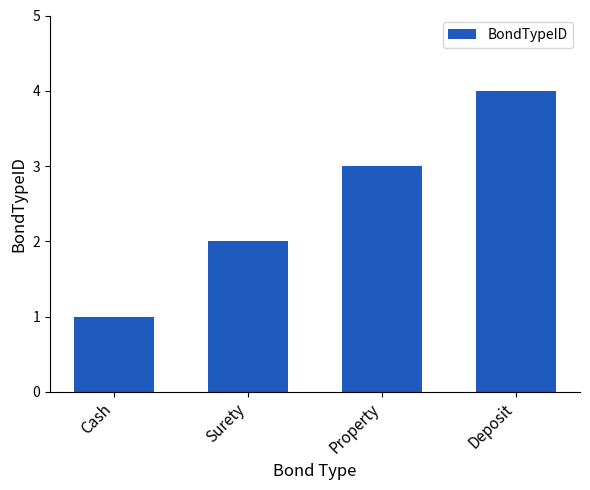

Does the chart contain stacked bars?

No